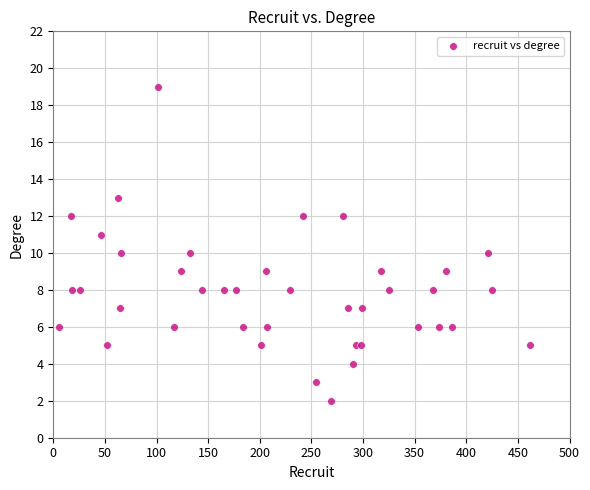

What is the range of Y values (max minus min)?

17